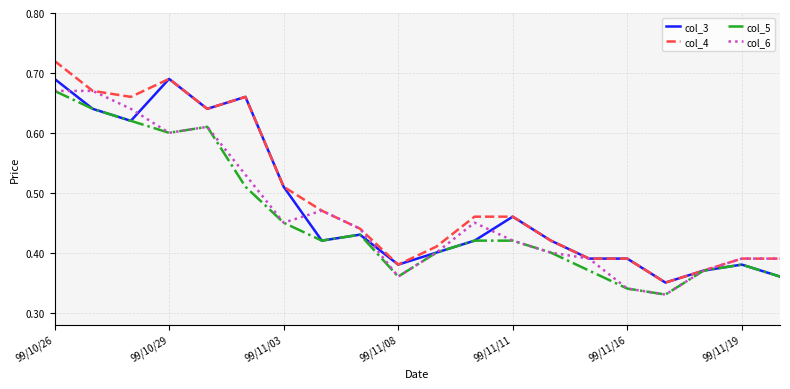

Count the number of data series in this chart.

4